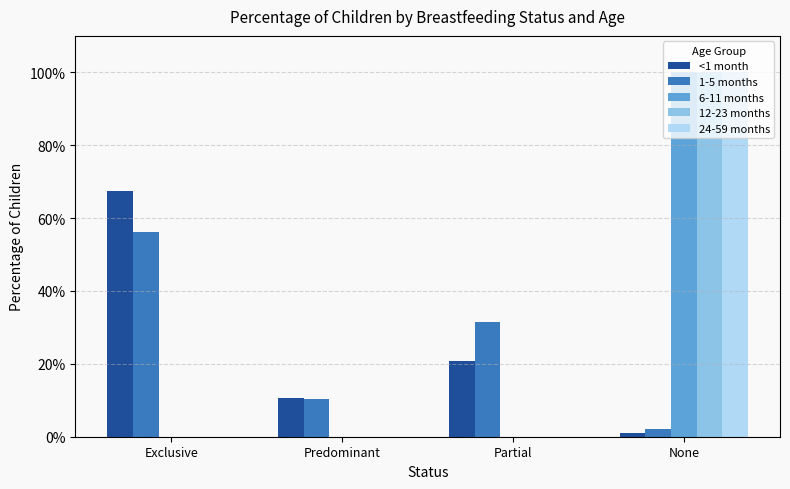

What are all the series names shown in the legend?

<1 month, 1-5 months, 6-11 months, 12-23 months, 24-59 months